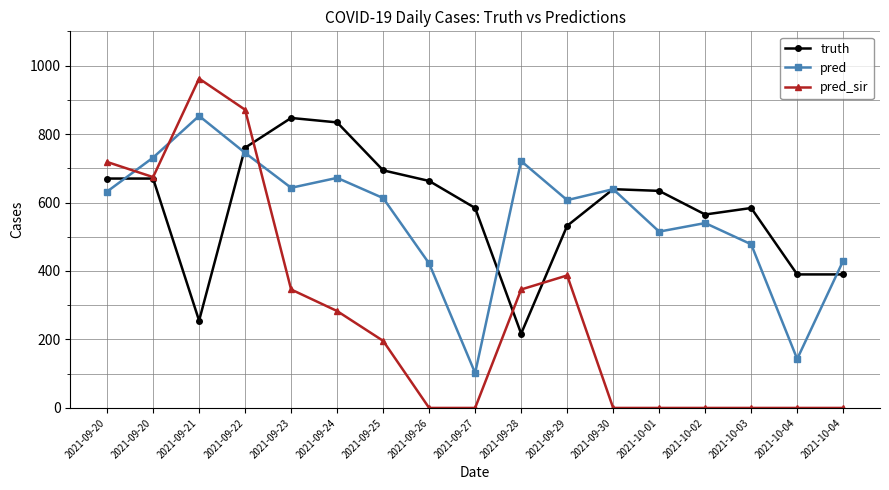

How many categories are shown in the chart?

17